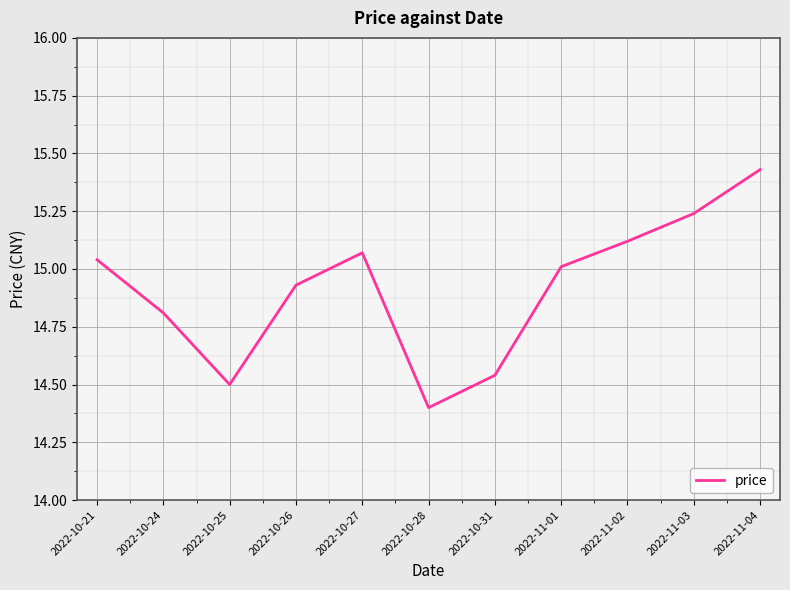

The value at 2022-10-28 is 3.0. True or false?

False